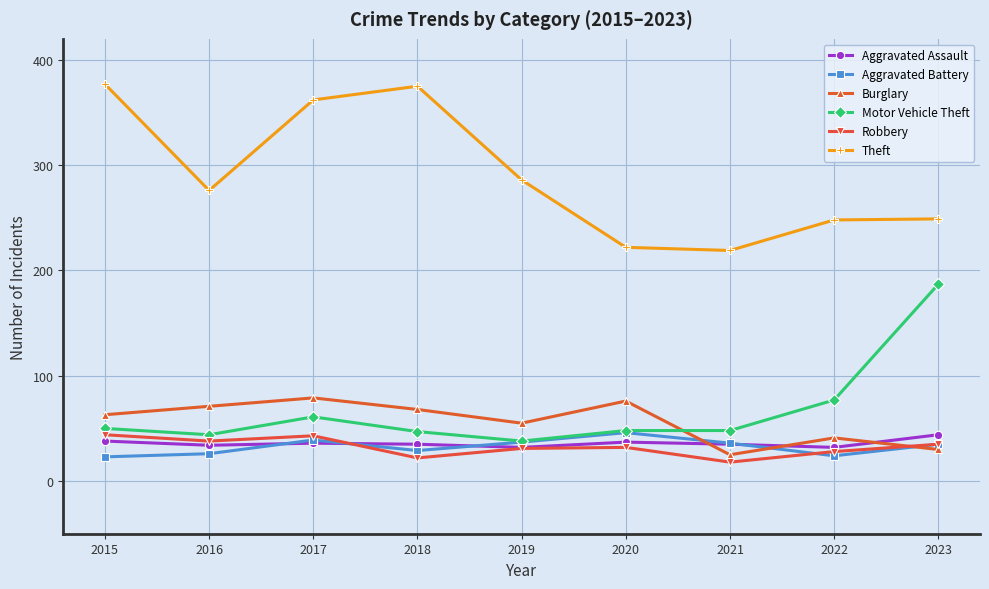

What is the difference between the second highest and second lowest values in the Theft series?

153